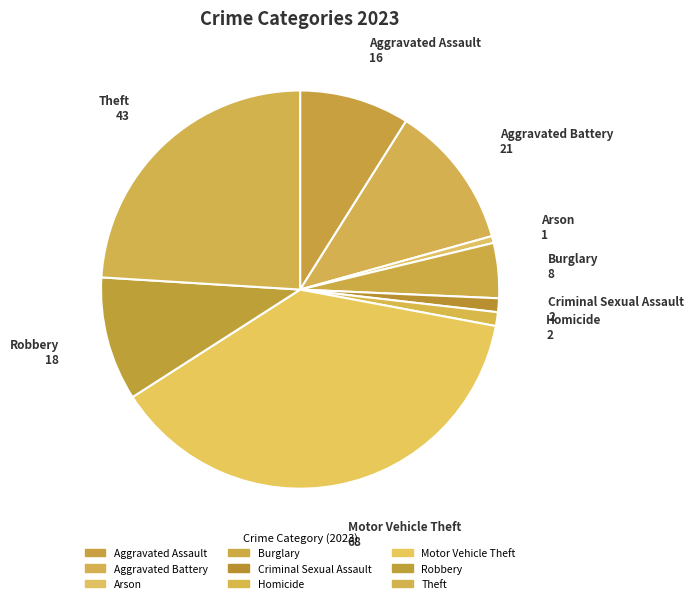

Does any single category account for the majority?

No